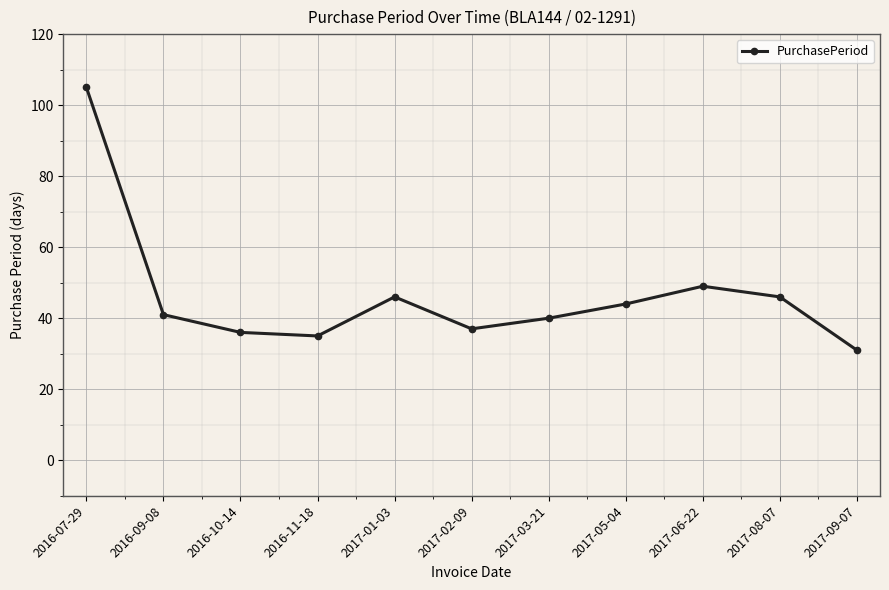

Reading left to right, extract all data points from this chart.

105	41	36	35	46	37	40	44	49	46	31